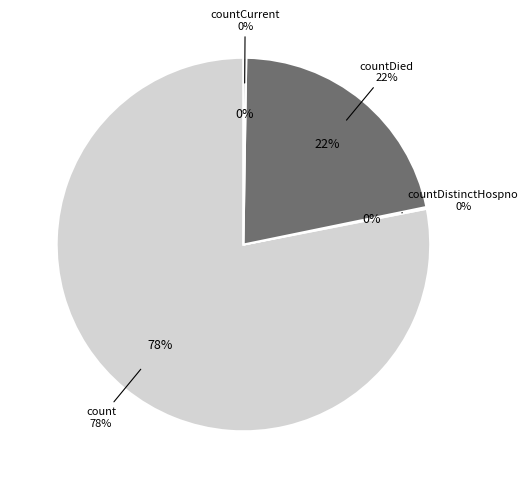

To the nearest percent, what is the difference between the largest and smallest slice percentages?

78%